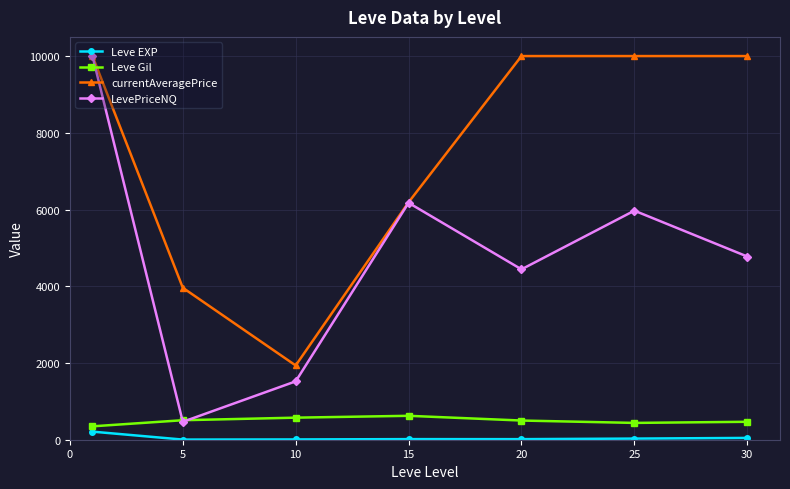

What is the value of the Leve Gil point at the 6th from the left?

438.3